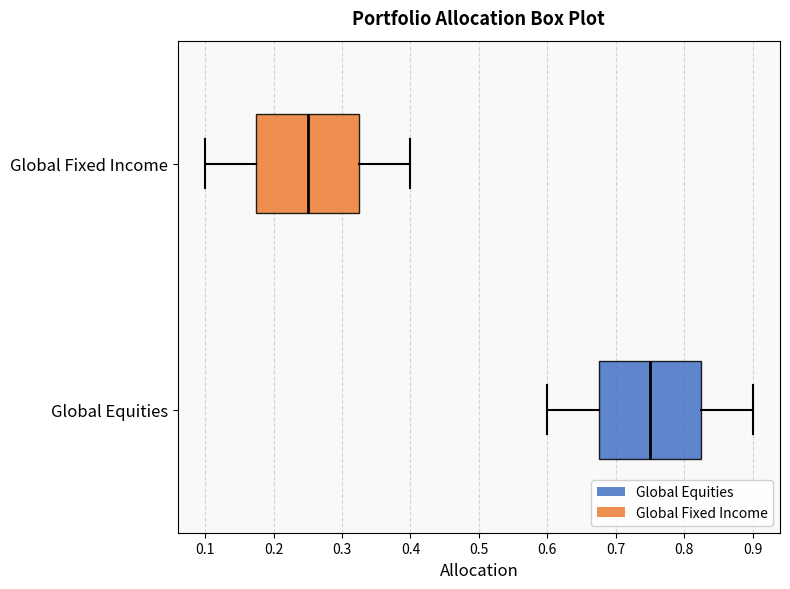

Reading bottom to top, transcribe this box plot: for each box, give where its median line is, the range the box spans, and where its two whiskers end, as read against the x-axis. The values are not printed on the chart, so give them approximately, as read against the axis.

Global Equities: median 0.75, box 0.68 to 0.83, whiskers 0.60 to 0.90
Global Fixed Income: median 0.25, box 0.18 to 0.33, whiskers 0.10 to 0.40